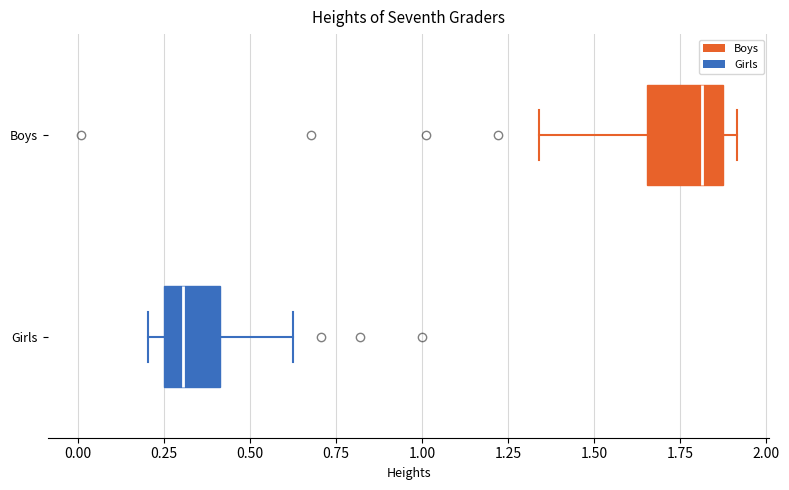

Reading bottom to top, read every box against the x-axis: the position of its median line, the range the box covers, and the ends of its whiskers. The values are not printed on the chart, so give them approximately, as read against the axis.

Girls: median 0.30, box 0.25 to 0.40, whiskers 0.20 to 0.65
Boys: median 1.80, box 1.65 to 1.90, whiskers 1.35 to 1.90 (just right of the box's right edge)